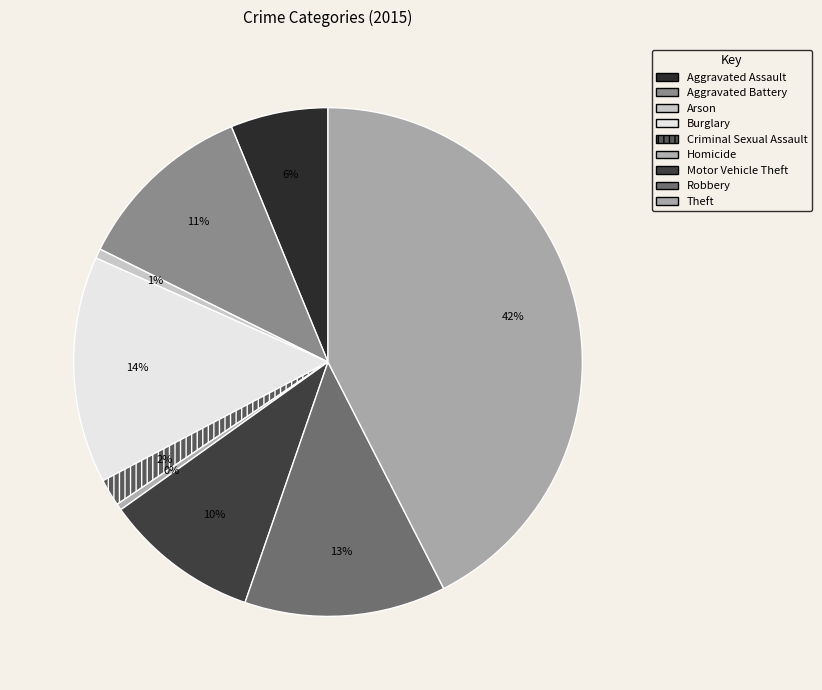

Rank the categories by value from lowest to highest.

Homicide, Arson, Criminal Sexual Assault, Aggravated Assault, Motor Vehicle Theft, Aggravated Battery, Robbery, Burglary, Theft